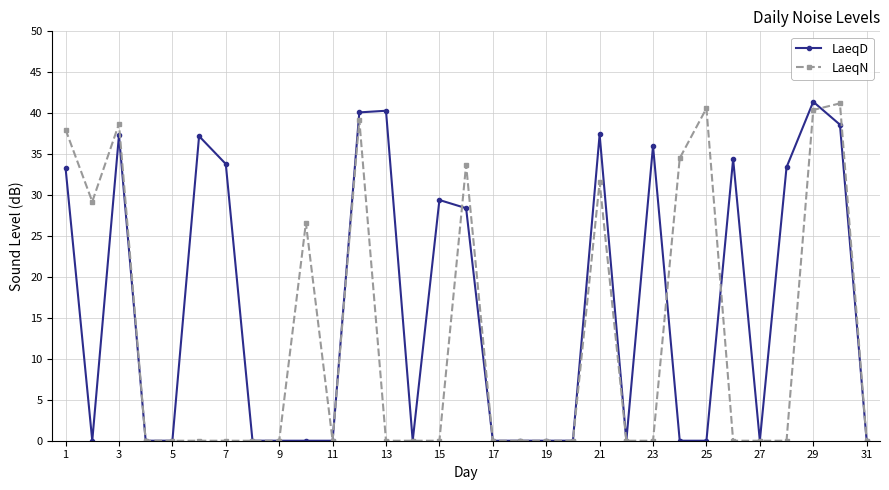

True or false: LaeqD has more than 1 interior local peaks.

True